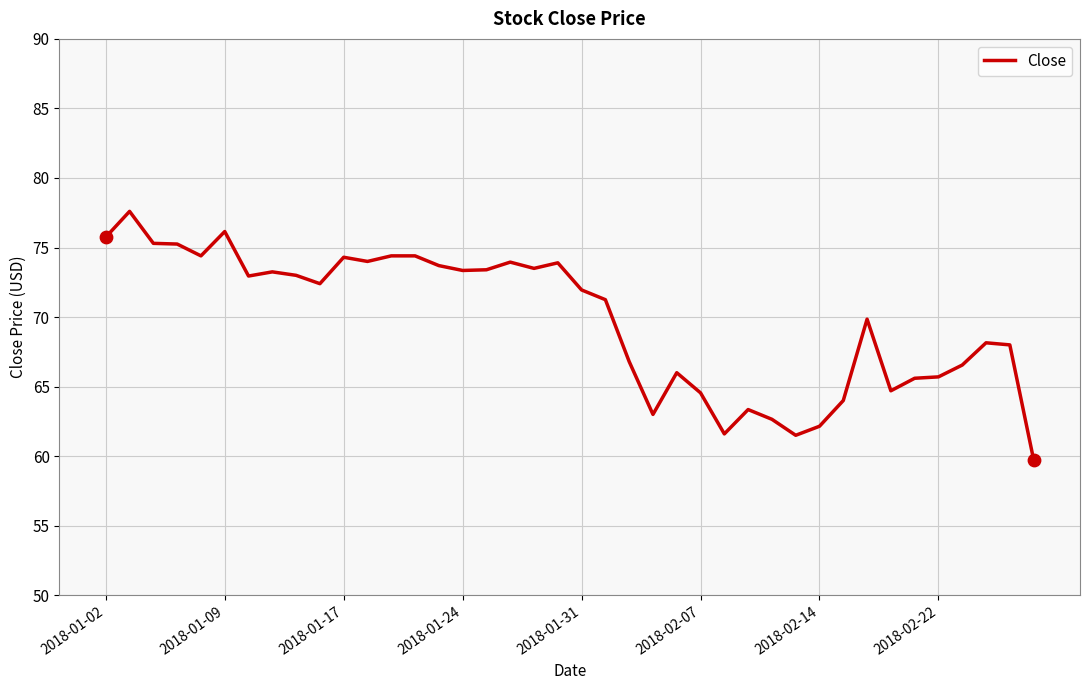

What is the smallest value displayed?

59.8